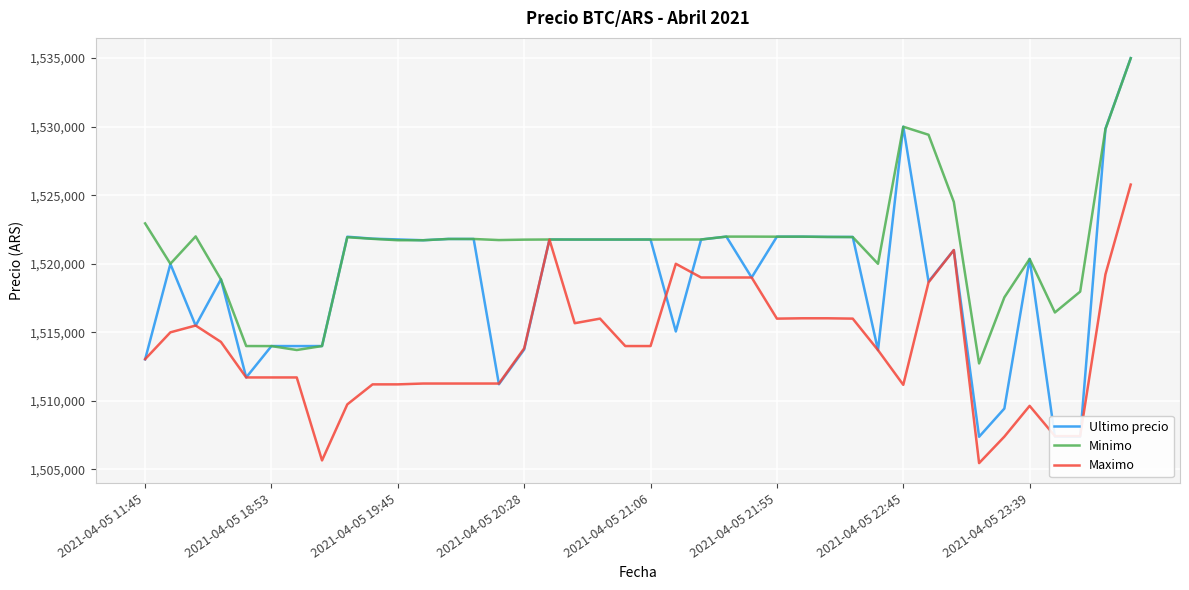

Which series has the largest total across all categories?

Minimo